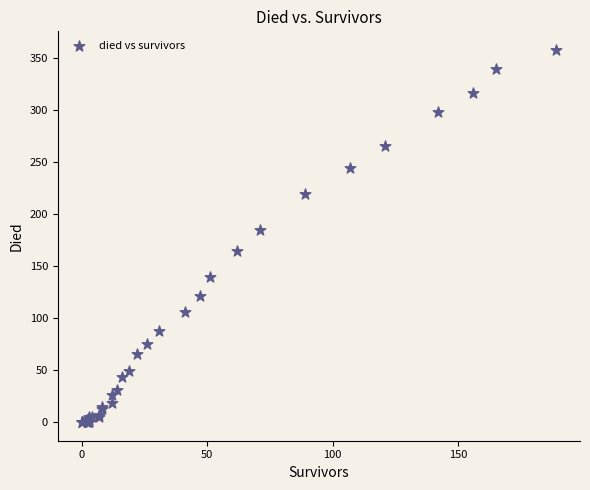

What Y value in the scatter plot is closest to 179?

185